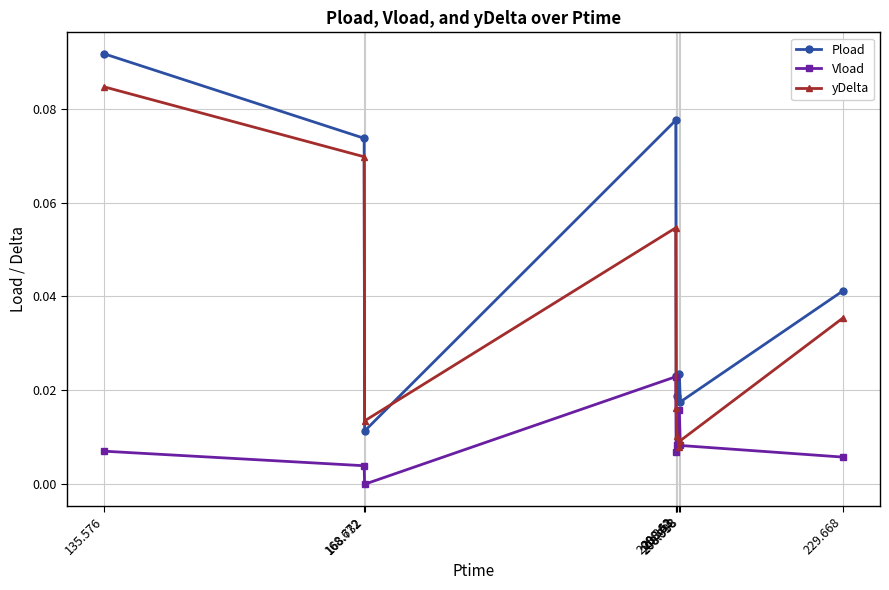

Rank the series by their average value, from lowest to highest.

Vload, yDelta, Pload